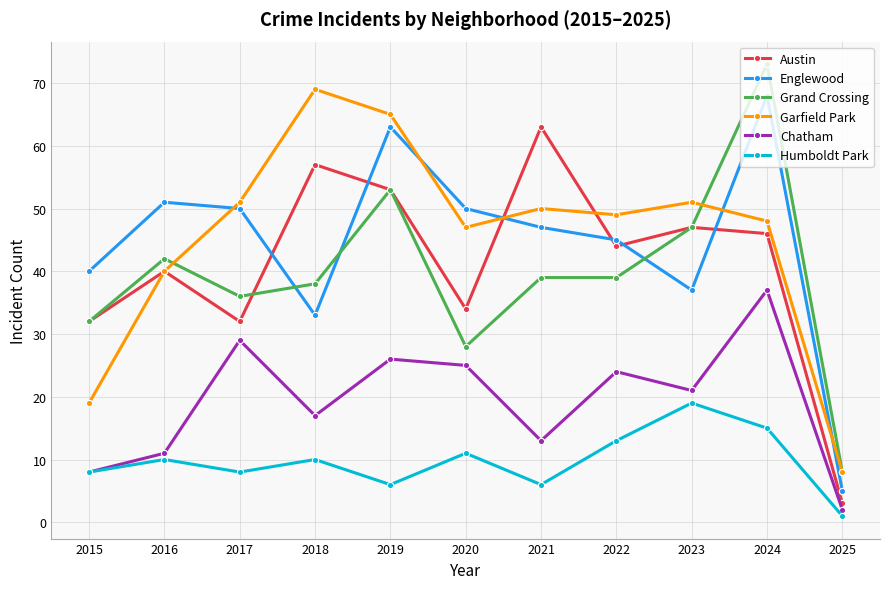

What is the sum of all Chatham values?

213